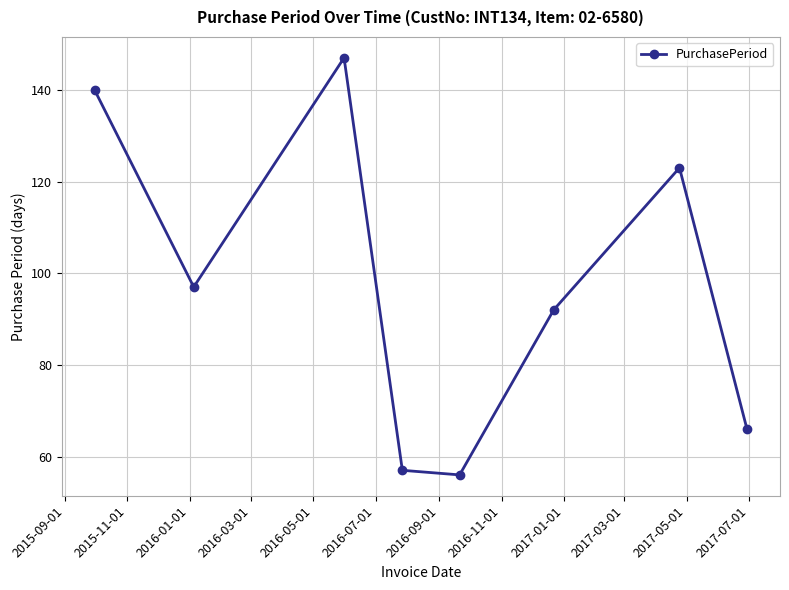

Reading left to right, extract all data points from this chart.

140	97	147	57	56	92	123	66